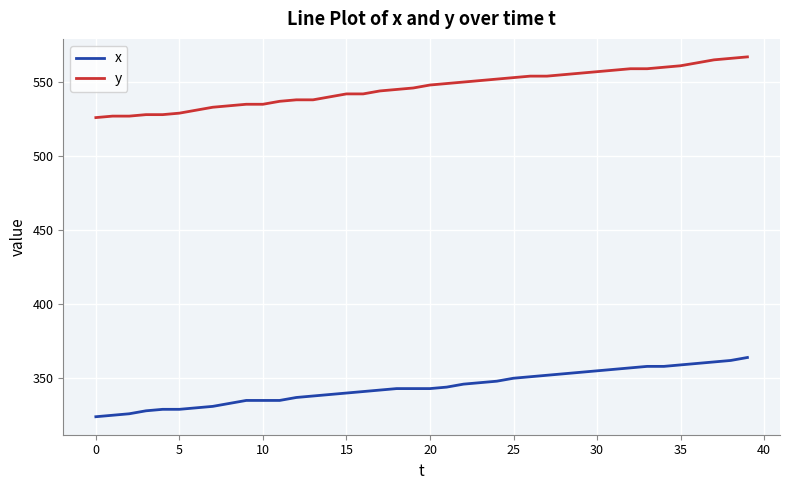

What is the difference between the maximum and minimum values in the y series?

41